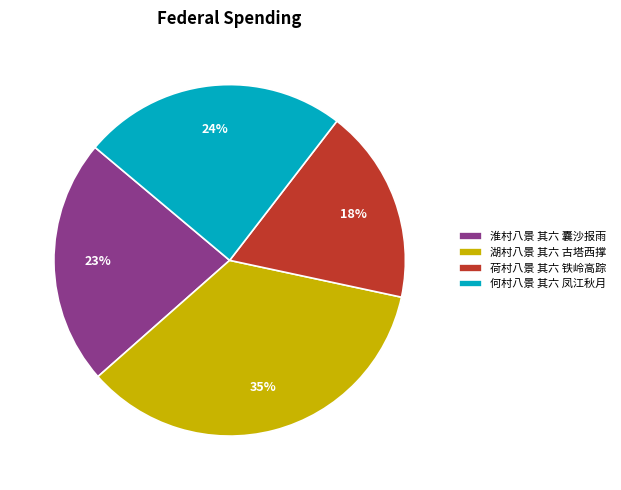

How many slices are in this pie chart?

4